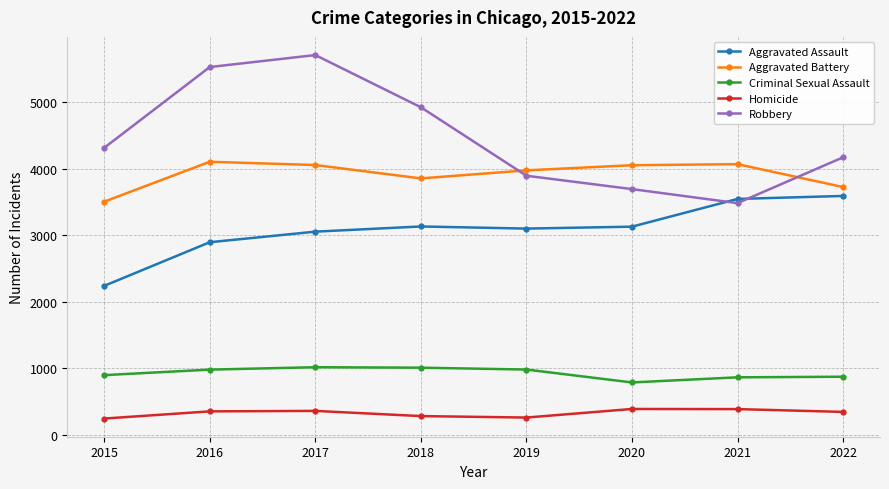

Which series ends up on top after the final intersection of Aggravated Assault and Robbery?

Robbery